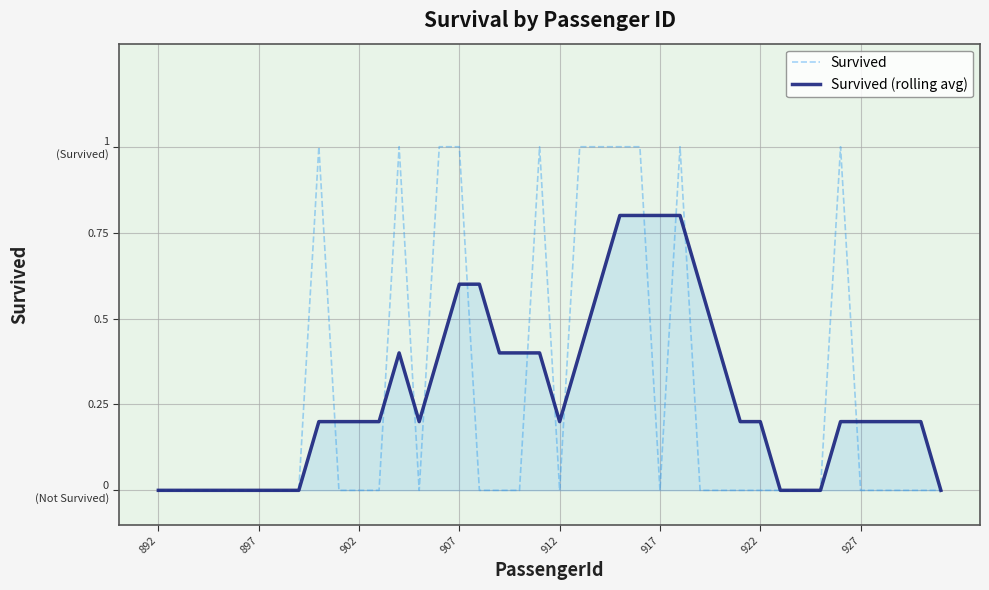

Which series has the widest spread of values?

Survived